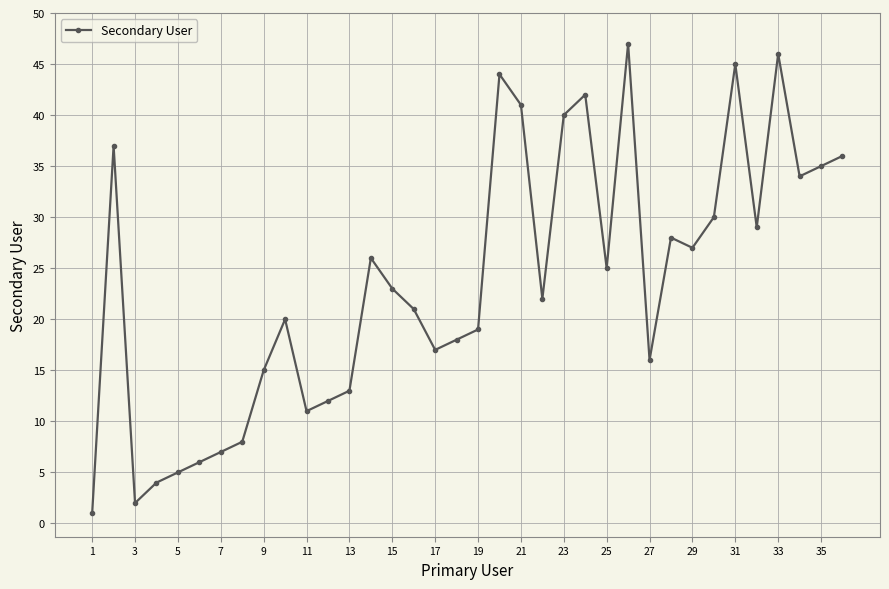

True or false: the data has more than 1 interior local peaks.

True